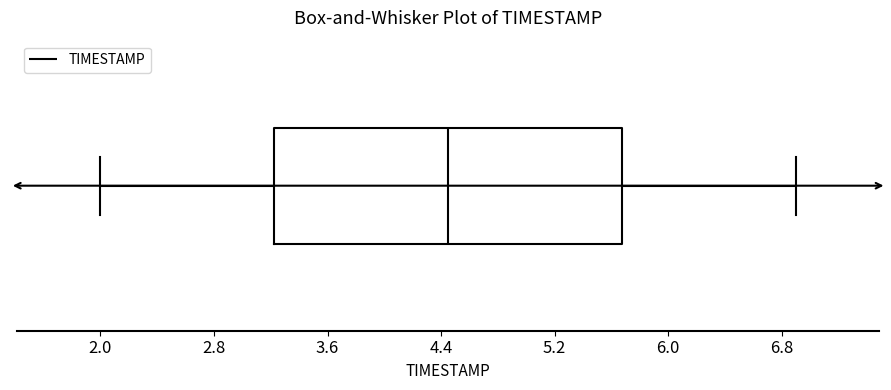

Where is the right edge of the box on the x-axis? The values are not printed on the chart, so give them approximately, as read against the axis.

5.7